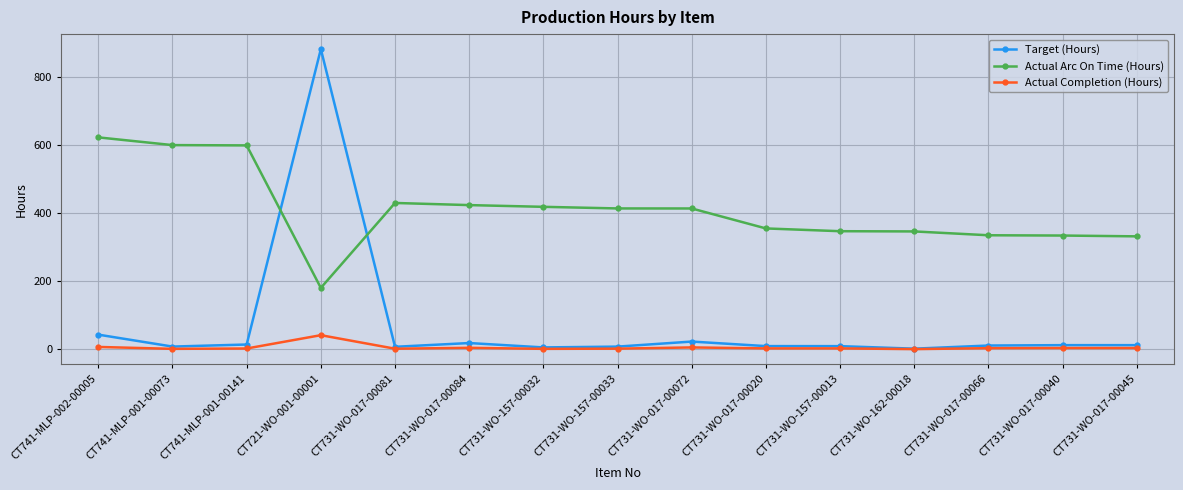

Rank the series by their maximum value, from lowest to highest.

Actual Completion (Hours), Actual Arc On Time (Hours), Target (Hours)